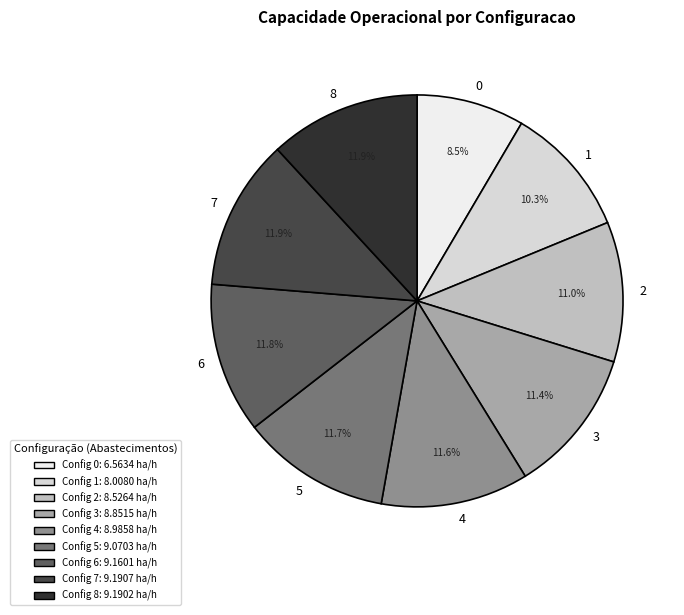

Count the number of slices in the pie.

9